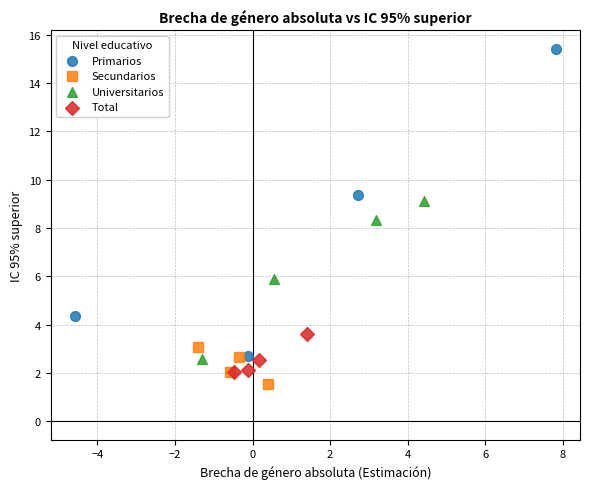

Which series has the widest spread of Y values?

Primarios